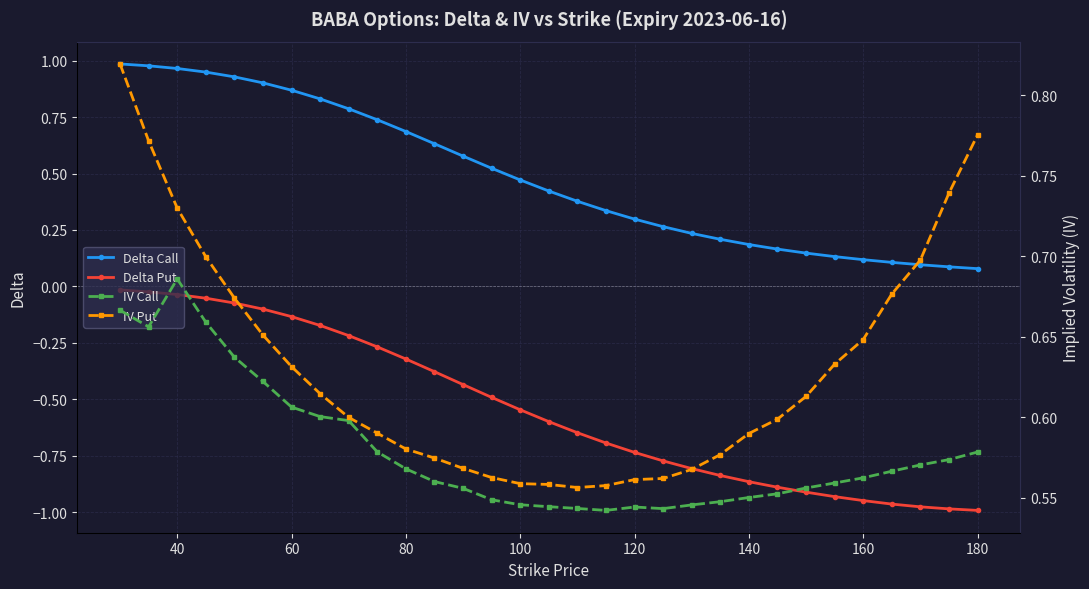

Count the number of data series in this chart.

4